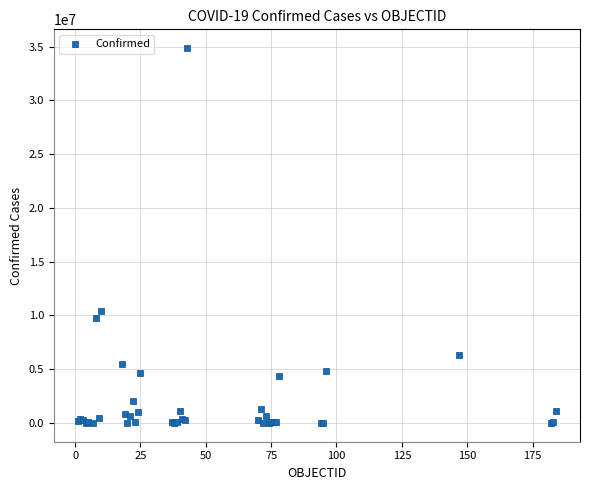

What Y value in the scatter plot is closest to 17431561?

10429996